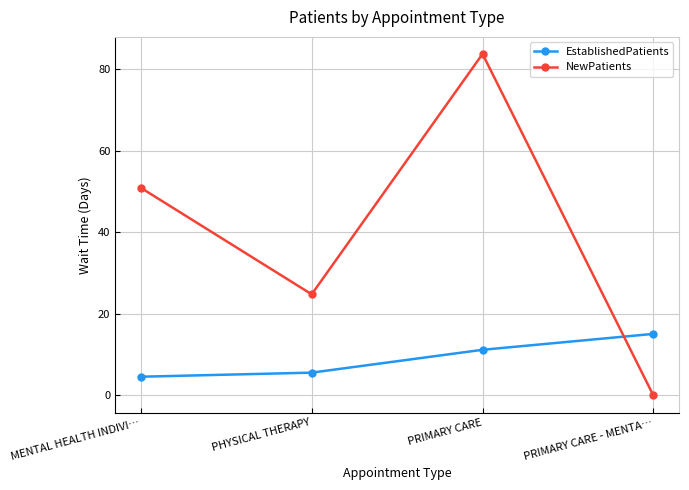

List the series in order of their peak value, lowest first.

EstablishedPatients, NewPatients